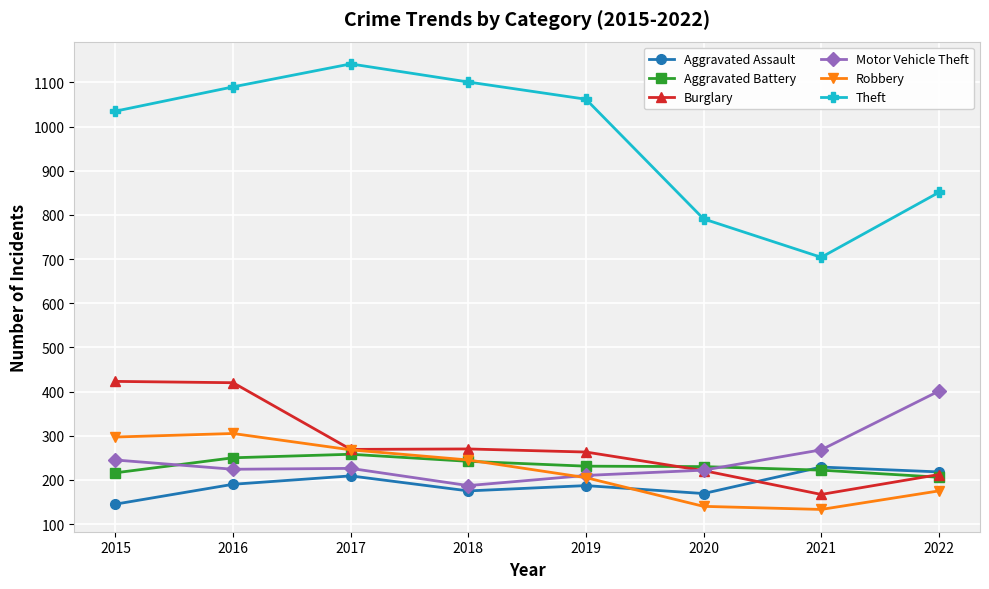

Which series changed the most between 2017 and 2021?

Theft